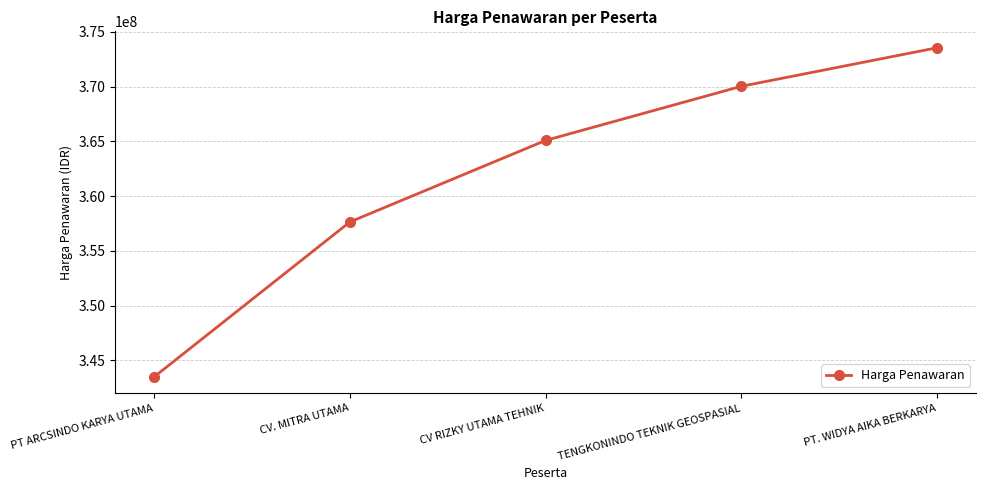

Rank the categories by value from lowest to highest.

PT ARCSINDO KARYA UTAMA, CV. MITRA UTAMA, CV RIZKY UTAMA TEHNIK, TENGKONINDO TEKNIK GEOSPASIAL, PT. WIDYA AIKA BERKARYA